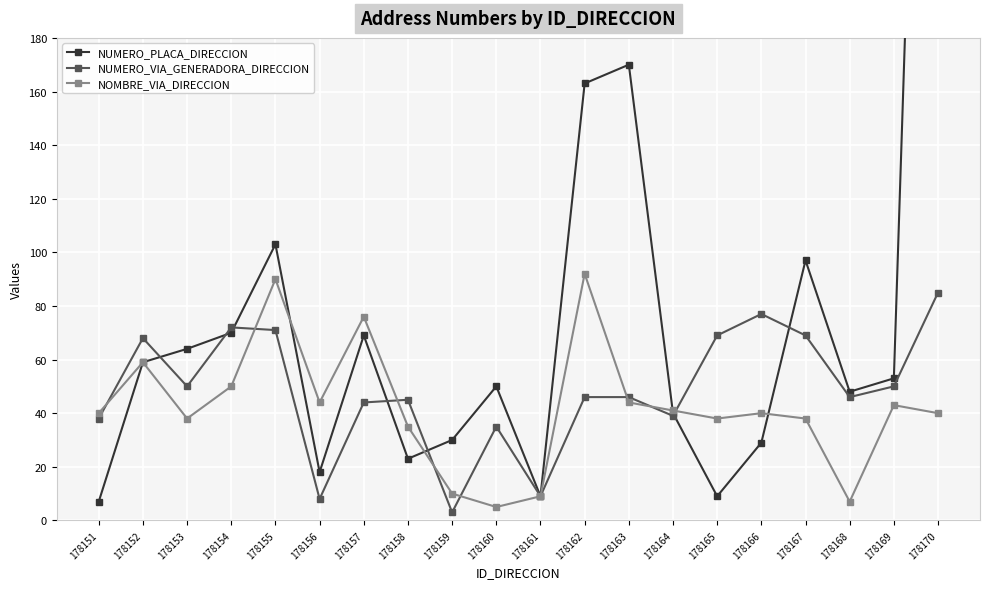

Reading right to left, list all the values displayed in this chart.

NUMERO_PLACA_DIRECCION: 560	53	48	97	29	9	40	170	163	9	50	30	23	69	18	103	70	64	59	7
NUMERO_VIA_GENERADORA_DIRECCION: 85	50	46	69	77	69	39	46	46	9	35	3	45	44	8	71	72	50	68	38
NOMBRE_VIA_DIRECCION: 40	43	7	38	40	38	41	44	92	9	5	10	35	76	44	90	50	38	59	40